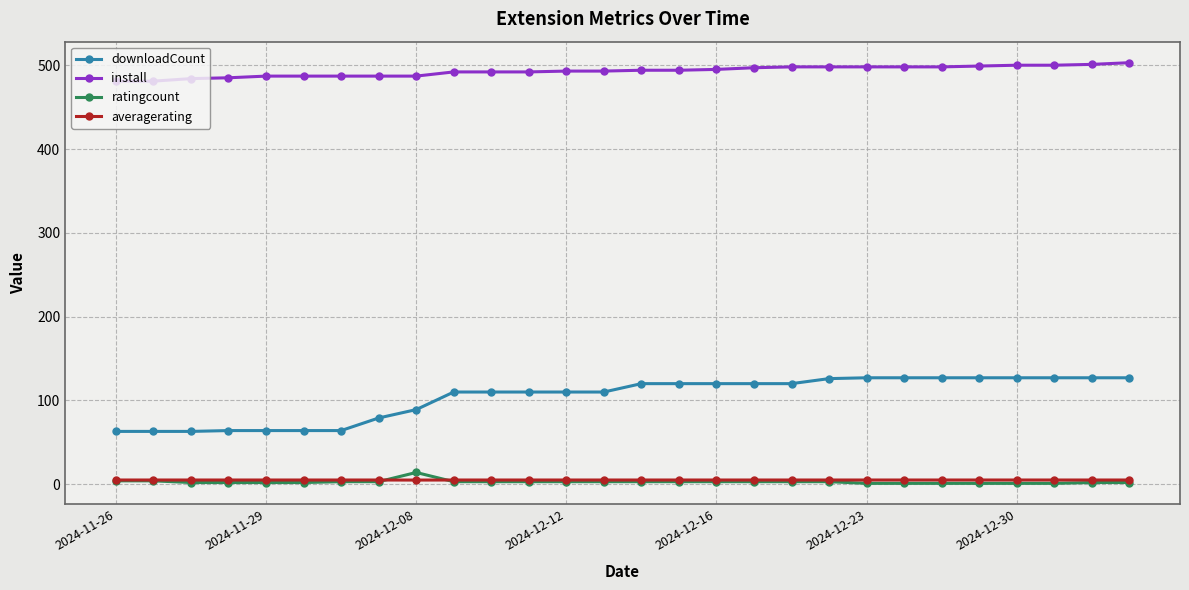

True or false: install and downloadCount cross at least once.

False